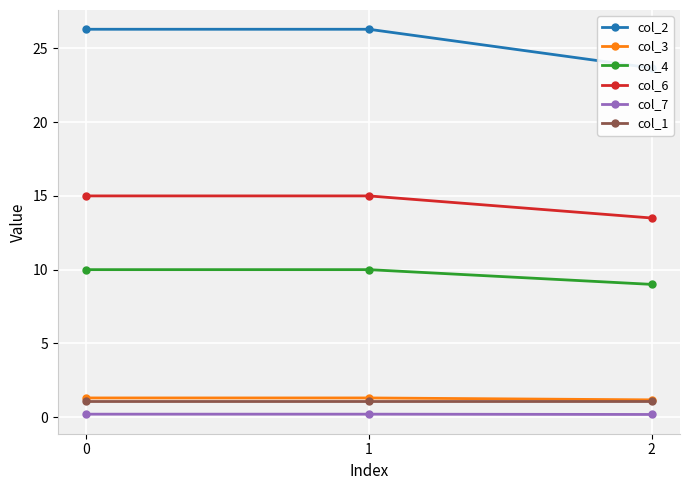

What value does the col_7 series have at 2?

0.2